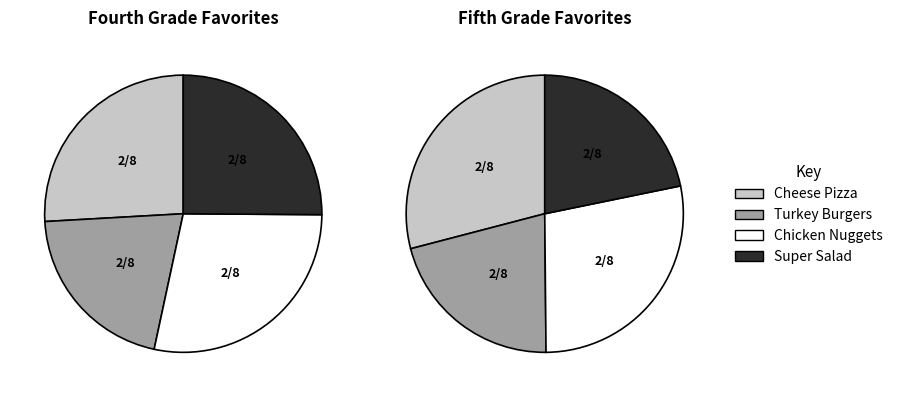

Which series has the widest spread of values?

Cheese Pizza